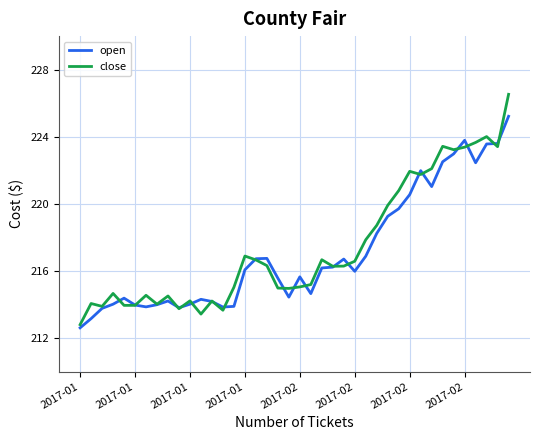

What is the minimum value for open?

212.6